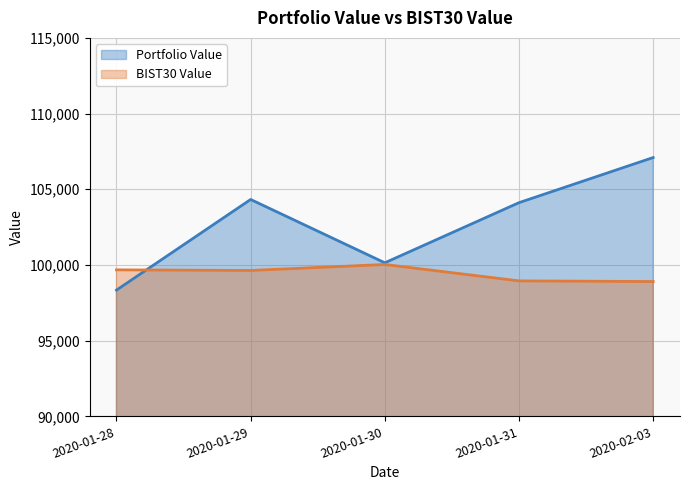

Which series ends up on top after the final intersection of Portfolio Value and BIST30 Value?

Portfolio Value